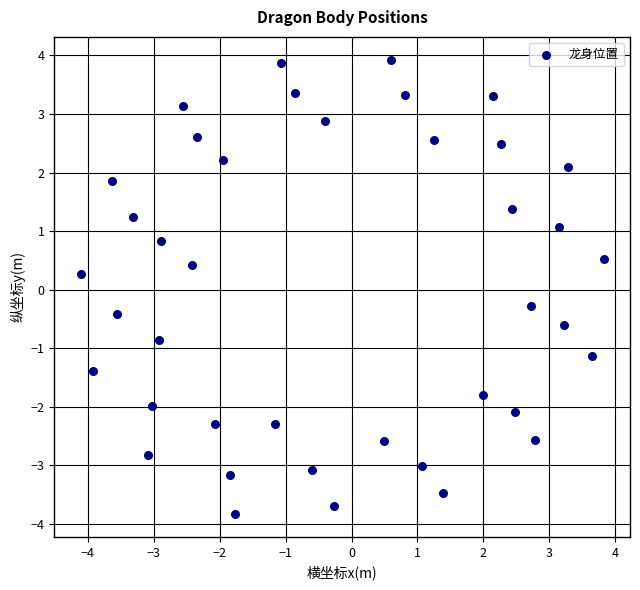

What is the range of Y values (max minus min)?

7.8